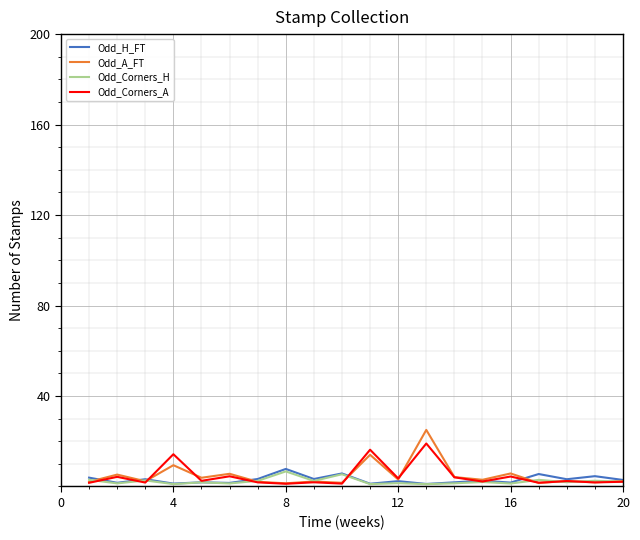

Which series has the largest range (max minus min)?

Odd_A_FT